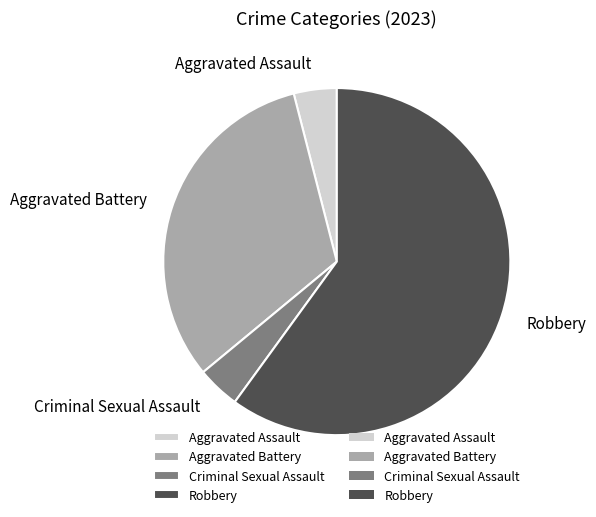

What is the largest slice in the pie chart?

Robbery